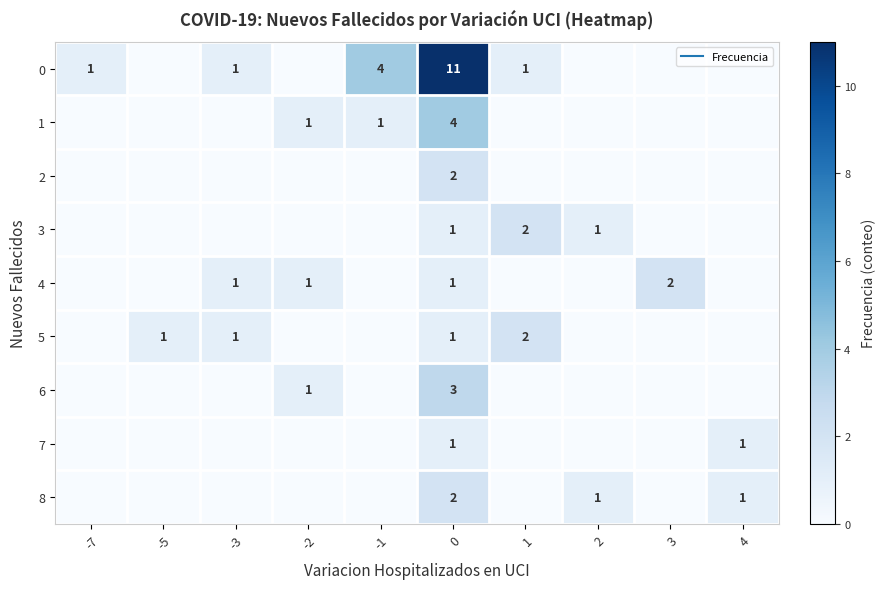

What is the total value across all series at -3?

3